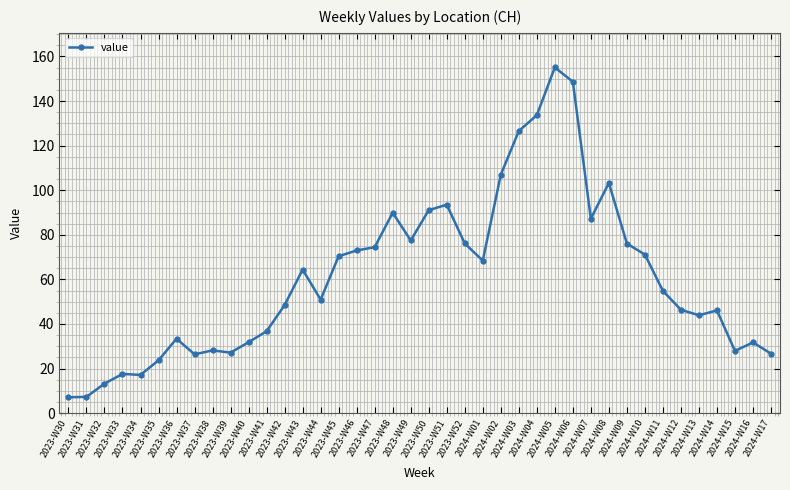

Count the number of data series in this chart.

1